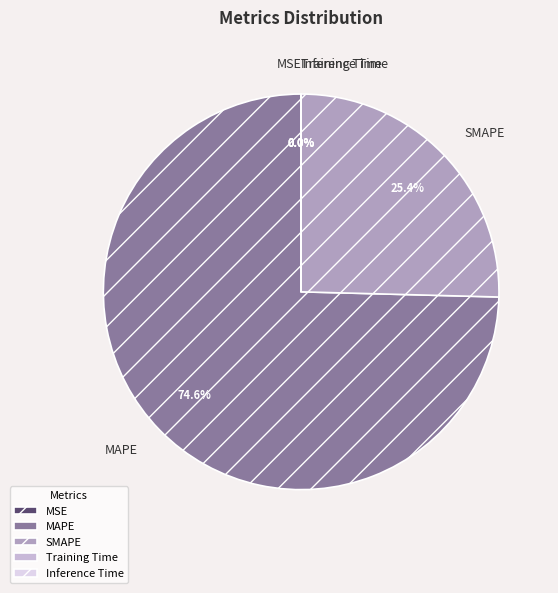

Which has a higher value, SMAPE or MAPE?

MAPE